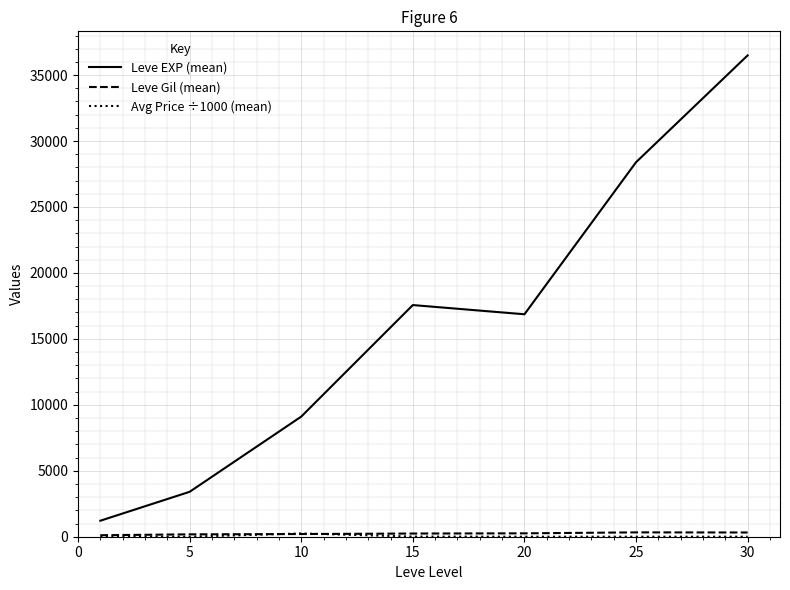

Which series has the widest spread of values?

Leve EXP (mean)